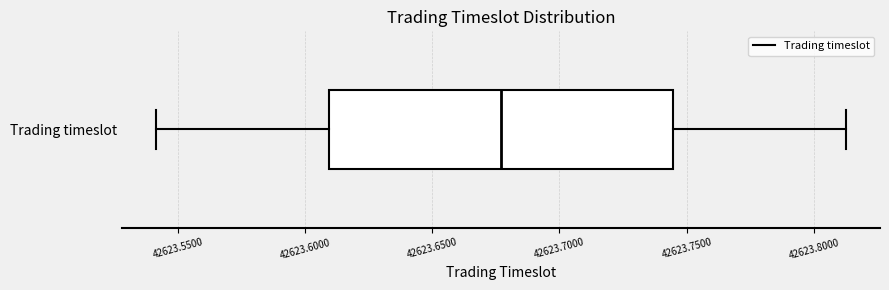

Read this box plot against the x-axis: the position of the median line, the range covered by the box, and the ends of both whiskers. The values are not printed on the chart, so give them approximately, as read against the axis.

median 42623.675, box 42623.610 to 42623.745, whiskers 42623.540 to 42623.815